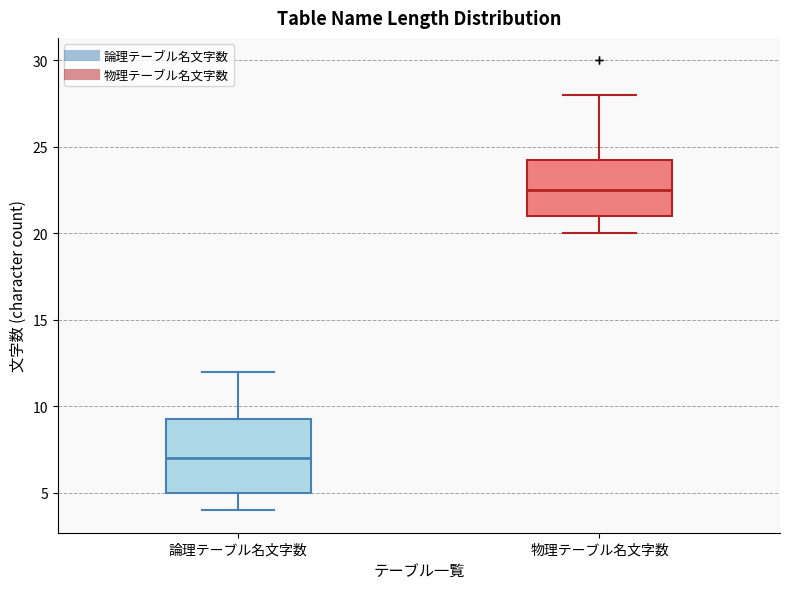

Reading left to right, transcribe this box plot: for each box, give where its median line is, the range the box spans, and where its two whiskers end, as read against the y-axis. The values are not printed on the chart, so give them approximately, as read against the axis.

論理テーブル名文字数: median 7.0, box 5.0 to 9.5, whiskers 4.0 to 12.0
物理テーブル名文字数: median 22.5, box 21.0 to 24.5, whiskers 20.0 to 28.0